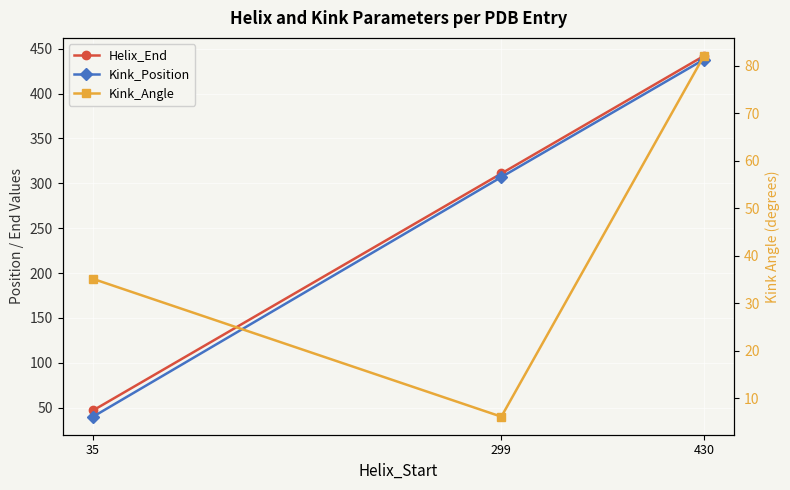

Reading left to right, transcribe all the data shown in this chart.

Helix_End: 47.0	311.0	442.0
Kink_Position: 40.0	307.0	438.0
Kink_Angle: 35.1	6.1	82.1